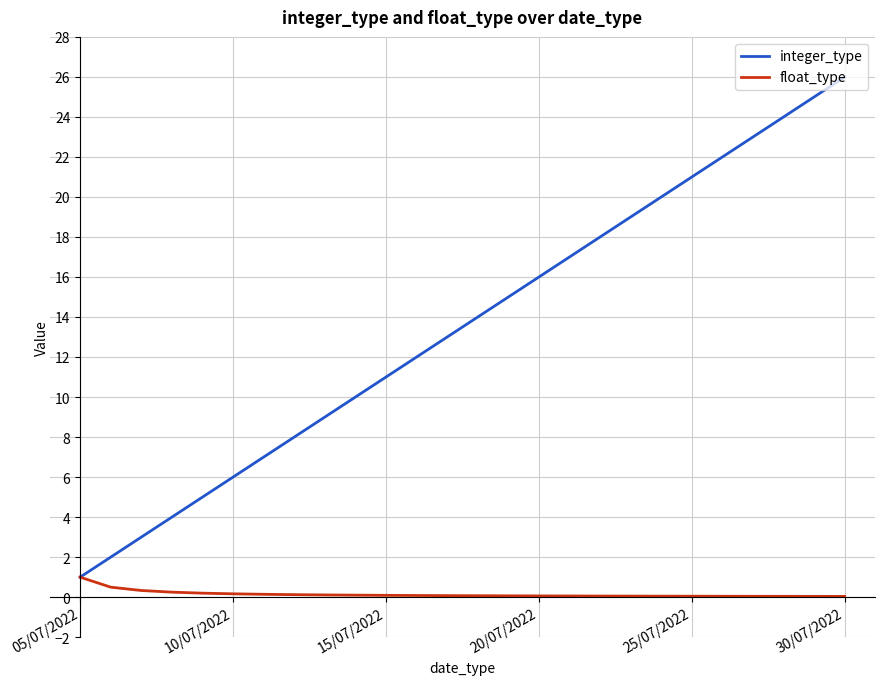

Which series has the largest range (max minus min)?

integer_type